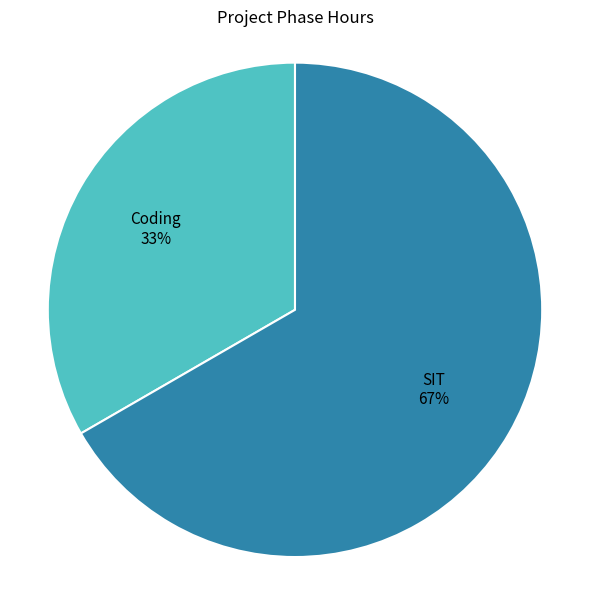

Does any single category account for the majority?

Yes